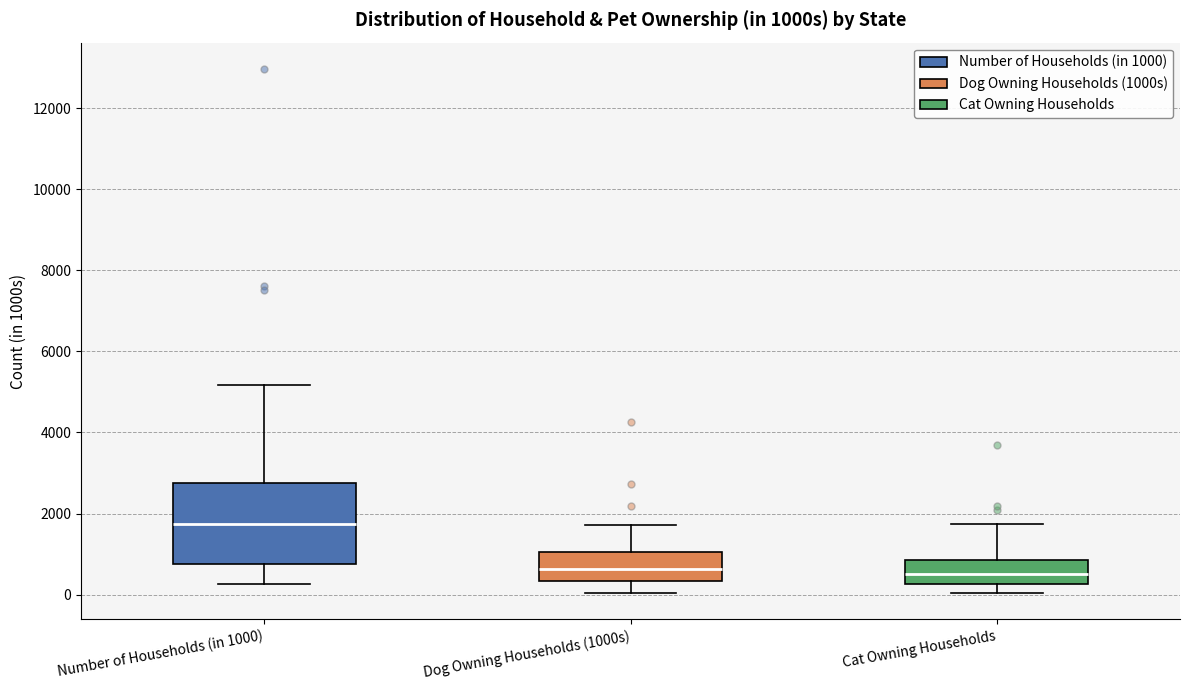

Reading left to right, read every box against the y-axis: the position of its median line, the range the box covers, and the ends of its whiskers. The values are not printed on the chart, so give them approximately, as read against the axis.

Number of Households (in 1000): median 1800, box 800 to 2800, whiskers 200 to 5200
Dog Owning Households (1000s): median 600, box 400 to 1000, whiskers 0 to 1800
Cat Owning Households: median 400, box 200 to 800, whiskers 0 to 1800